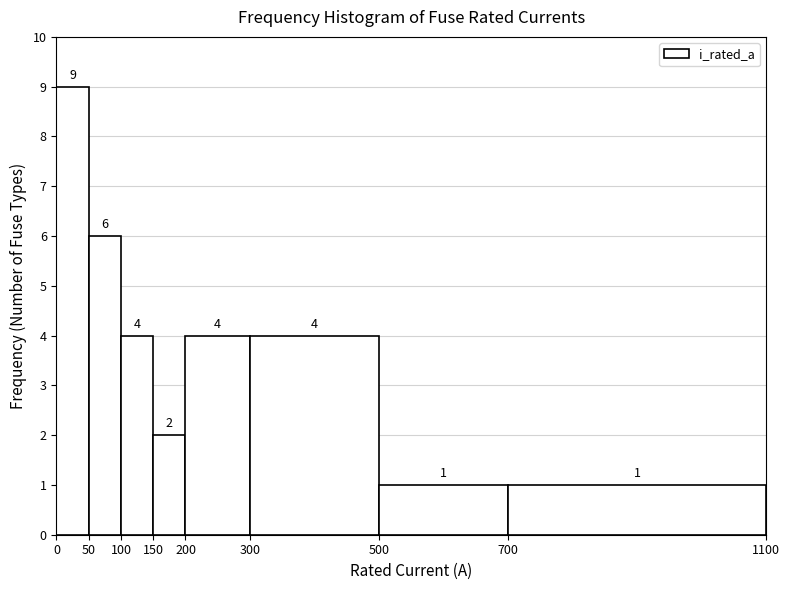

How tall is the bar that spans 100 to 150 on the x-axis?

4